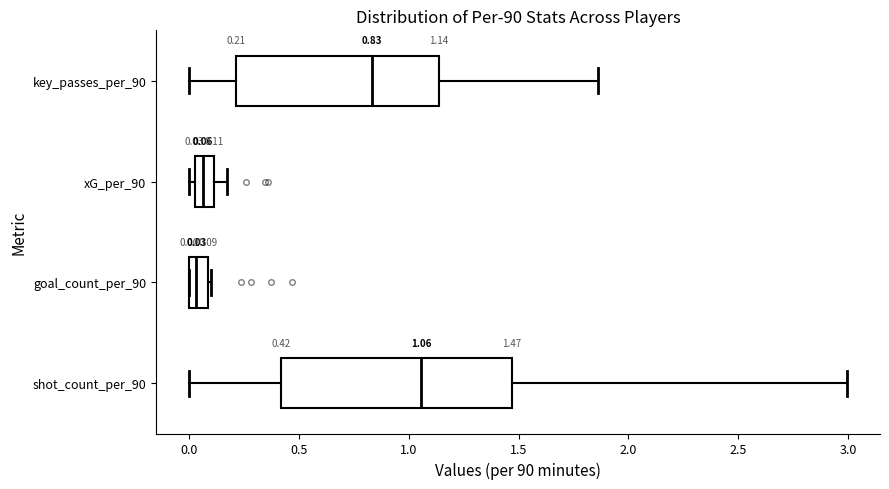

Which box has the furthest to the right median line?

shot_count_per_90